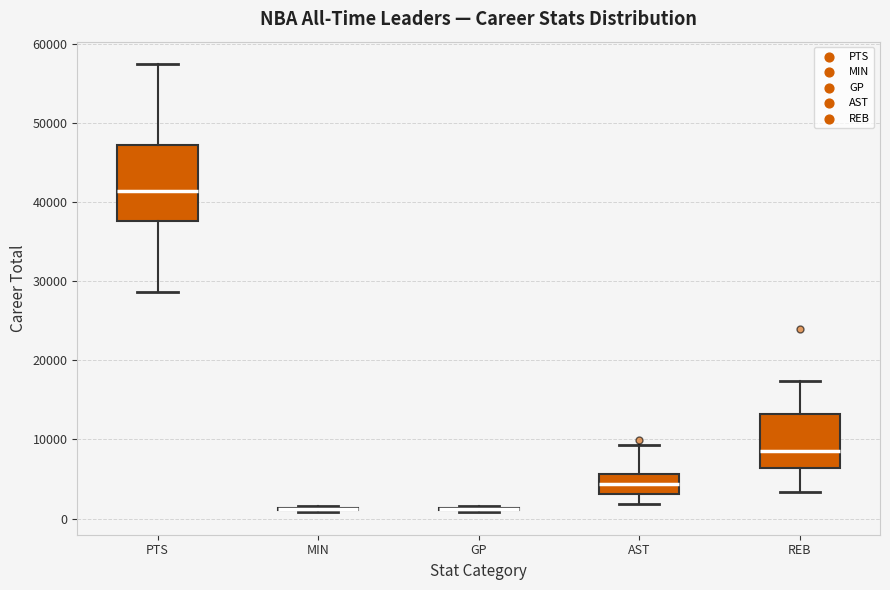

Reading left to right, transcribe this box plot: for each box, give where its median line is, the range the box spans, and where its two whiskers end, as read against the y-axis. The values are not printed on the chart, so give them approximately, as read against the axis.

PTS: median 41000, box 38000 to 47000, whiskers 29000 to 57000
MIN: box collapsed to a line at 1000, whiskers 1000 to 2000
GP: box collapsed to a line at 1000, whiskers 1000 to 2000
AST: median 4000, box 3000 to 6000, whiskers 2000 to 9000
REB: median 8000, box 6000 to 13000, whiskers 3000 to 17000